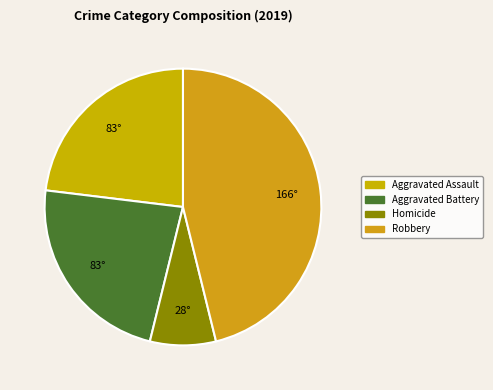

How many slices are in this pie chart?

4